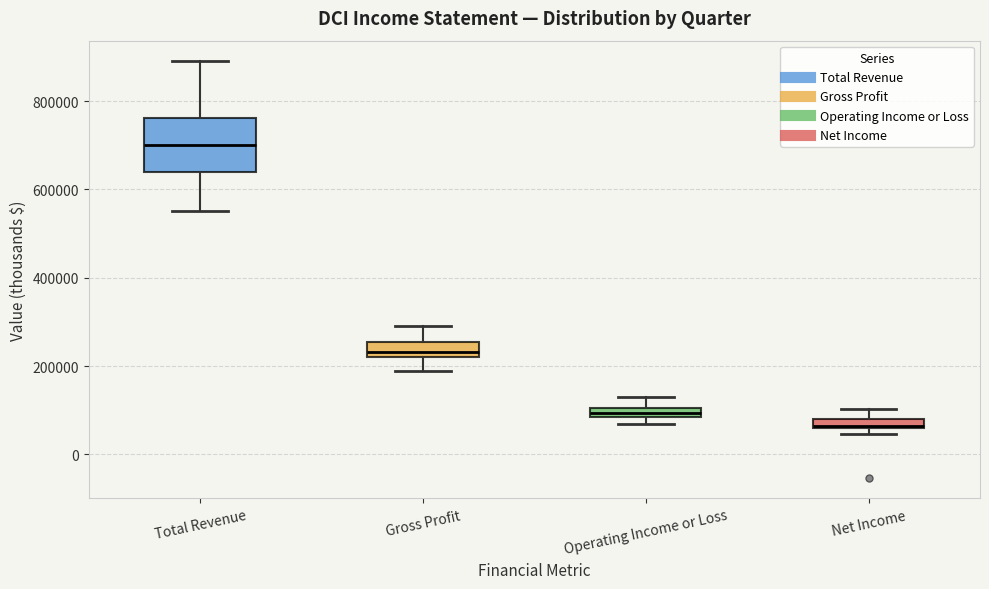

Which box's median line is the lowest?

Net Income